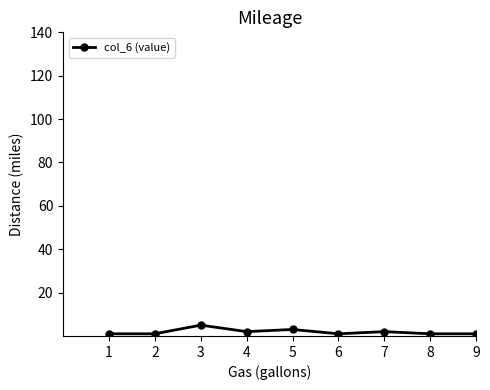

True or false: the data shows 2 at 7.

True